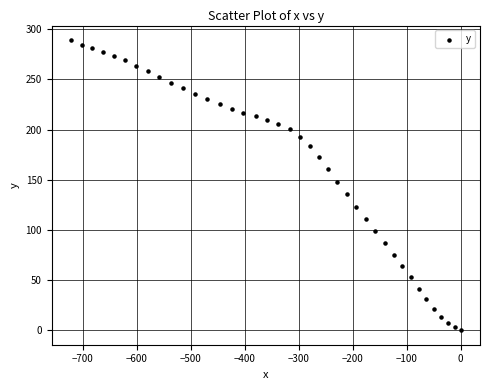

What is the range of X values (max minus min)?

721.4